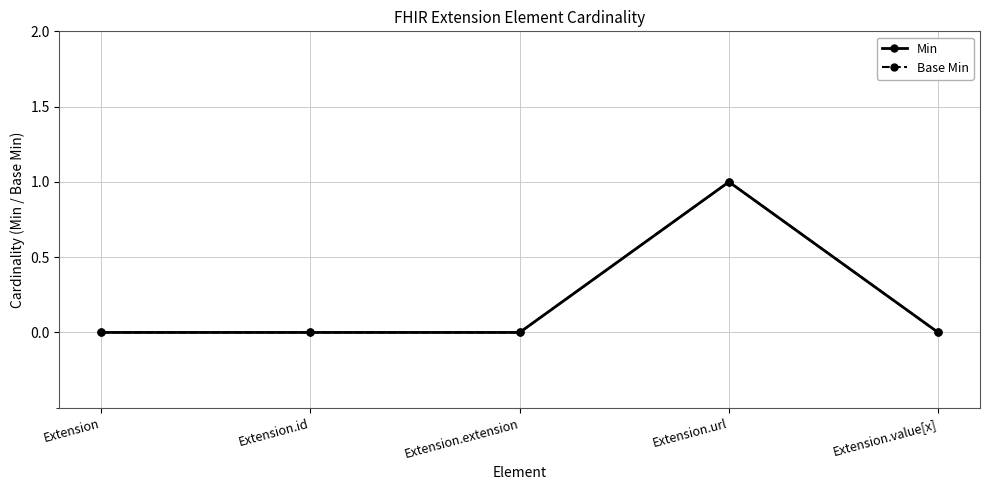

Is this an area chart (filled region under the line)?

No